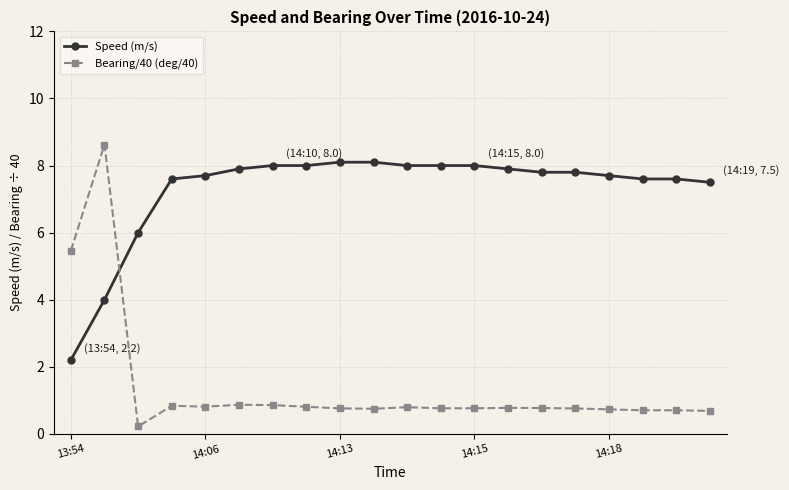

Which series has the largest range (max minus min)?

Bearing/40 (deg/40)